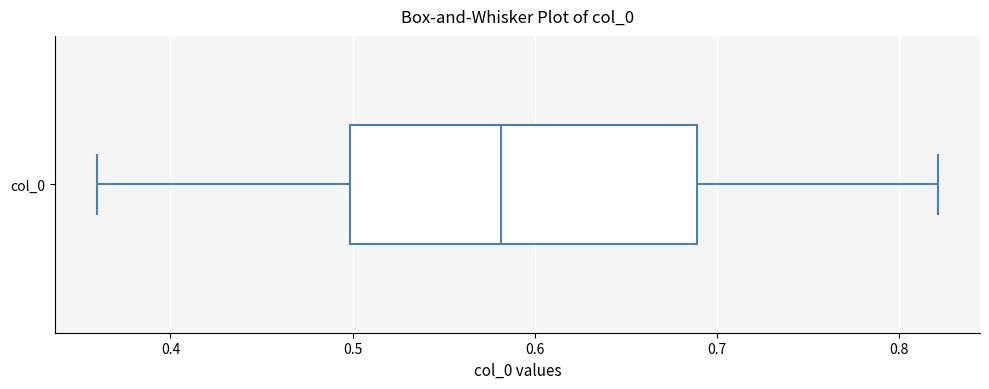

Read this box plot against the x-axis: the position of the median line, the range covered by the box, and the ends of both whiskers. The values are not printed on the chart, so give them approximately, as read against the axis.

median 0.58, box 0.50 to 0.69, whiskers 0.36 to 0.82